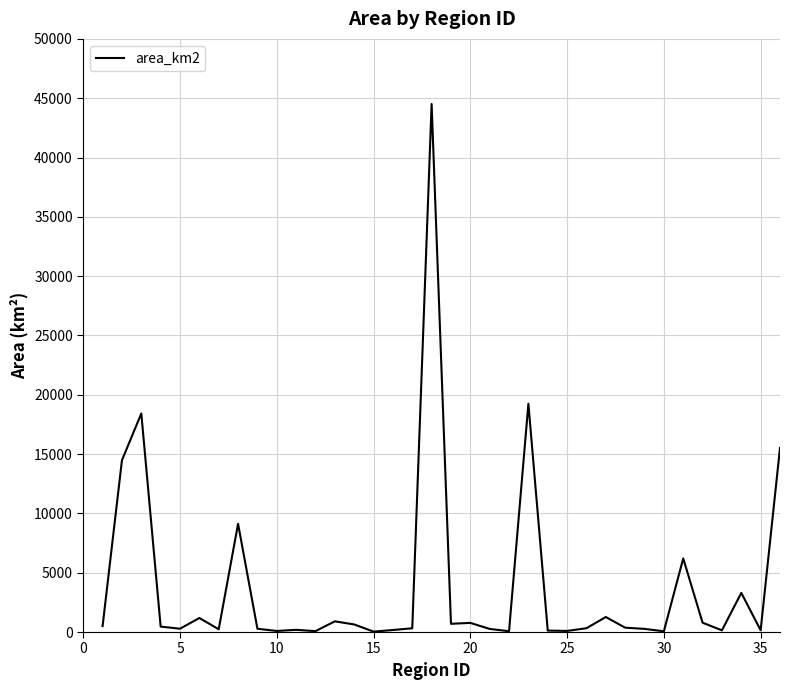

What is the greatest value displayed?

44510.1